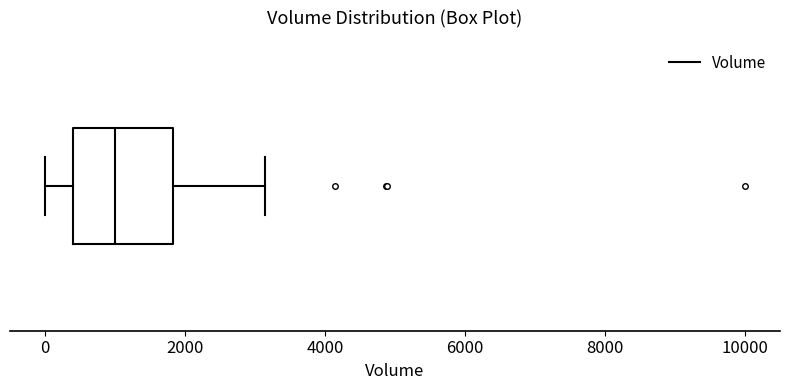

Read this box plot against the x-axis: the position of the median line, the range covered by the box, and the ends of both whiskers. The values are not printed on the chart, so give them approximately, as read against the axis.

median 1000, box 400 to 1800, whiskers 0 to 3200